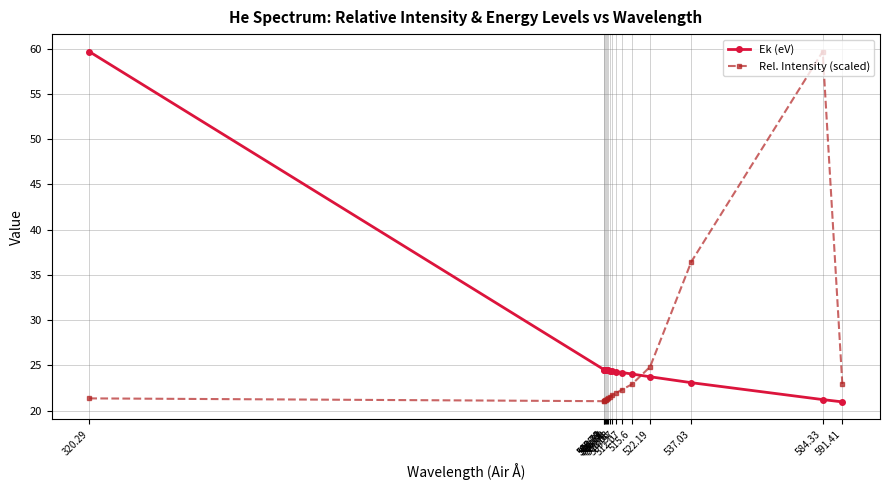

Rank the series at 515.6 from highest to lowest value.

Ek (eV), Rel. Intensity (scaled)